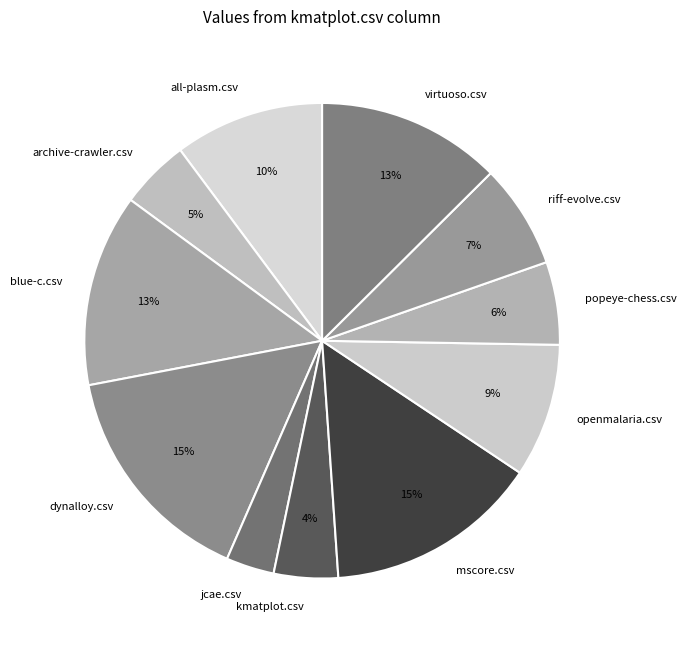

What is the smallest slice in the pie chart?

jcae.csv